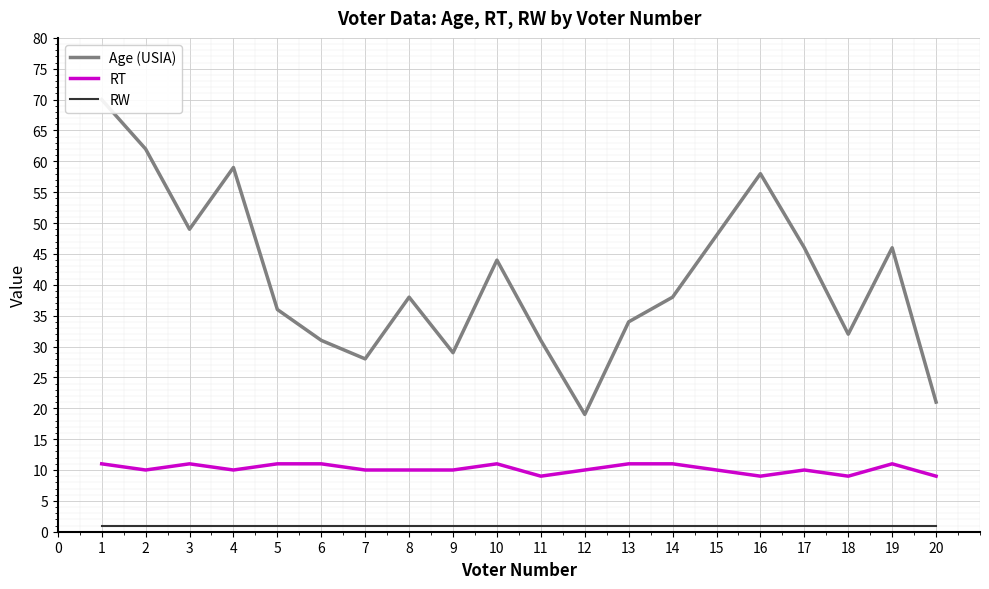

True or false: Age (USIA) and RT cross at least once.

False